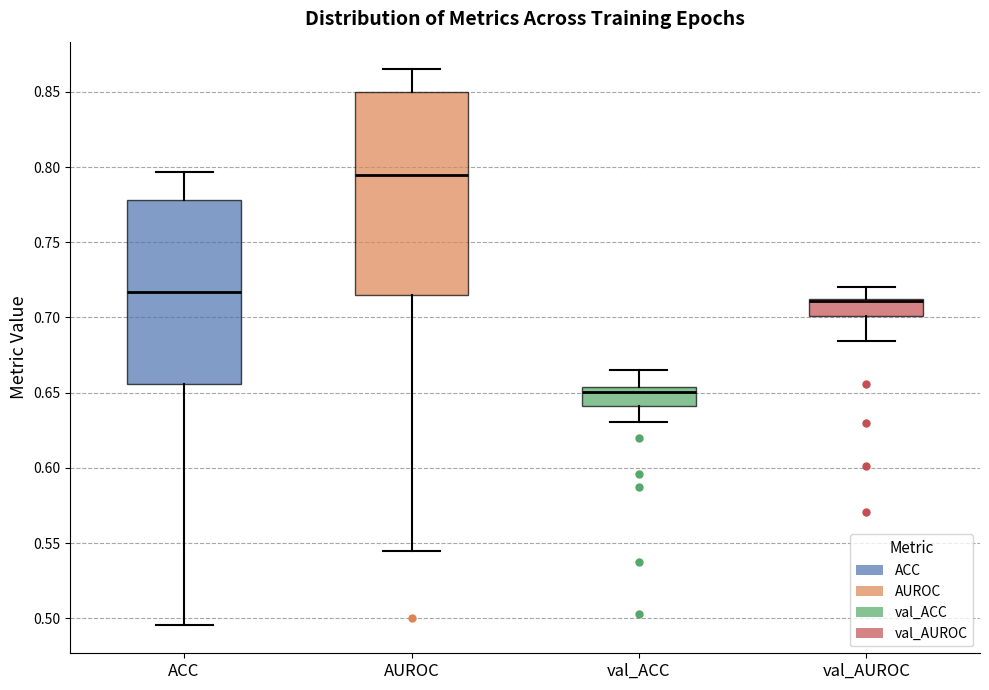

Reading left to right, read every box against the y-axis: the position of its median line, the range the box covers, and the ends of its whiskers. The values are not printed on the chart, so give them approximately, as read against the axis.

ACC: median 0.715, box 0.655 to 0.780, whiskers 0.495 to 0.795
AUROC: median 0.795, box 0.715 to 0.850, whiskers 0.545 to 0.865
val_ACC: median 0.650, box 0.640 to 0.655, whiskers 0.630 to 0.665
val_AUROC: median 0.710 (drawn on the box's upper edge), box 0.700 to 0.710, whiskers 0.685 to 0.720